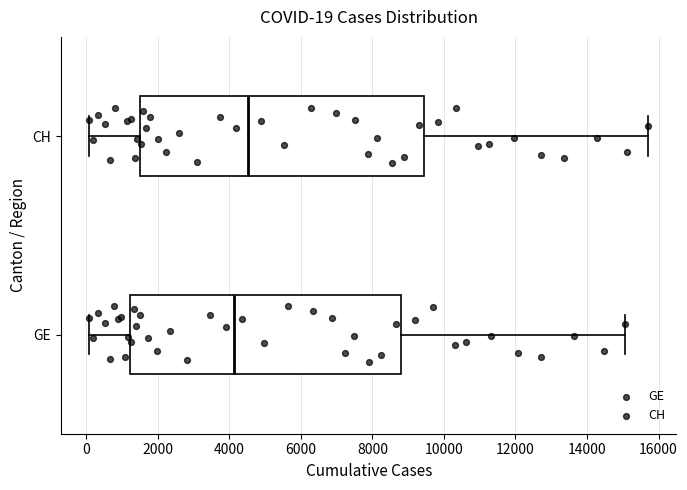

Which box has the furthest to the left median line?

GE